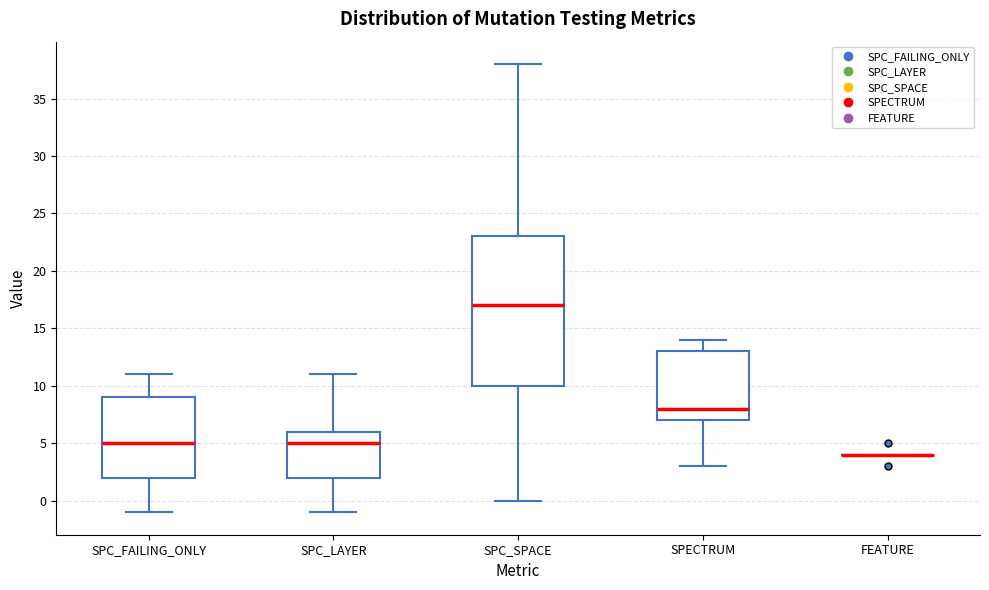

Which box is the tallest, from its lower edge to its upper edge?

SPC_SPACE